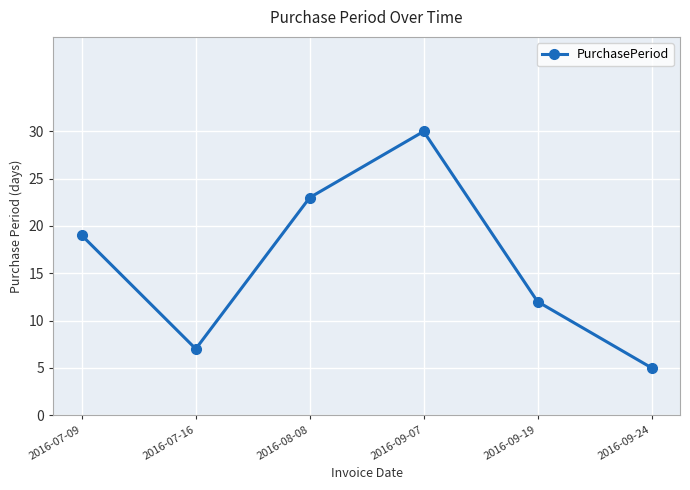

List the labels in order of value, smallest first.

2016-09-24, 2016-07-16, 2016-09-19, 2016-07-09, 2016-08-08, 2016-09-07